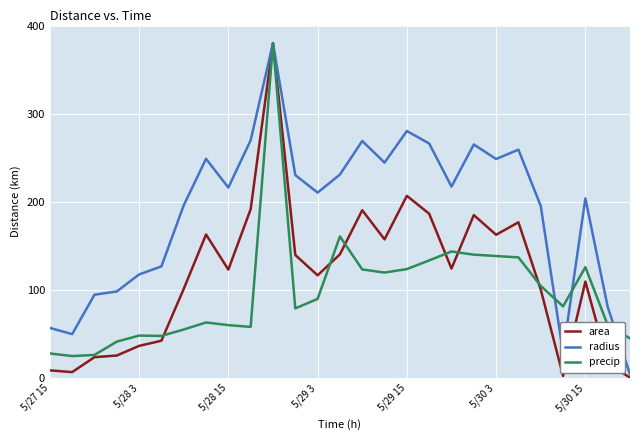

What is the greatest value displayed?

380.0